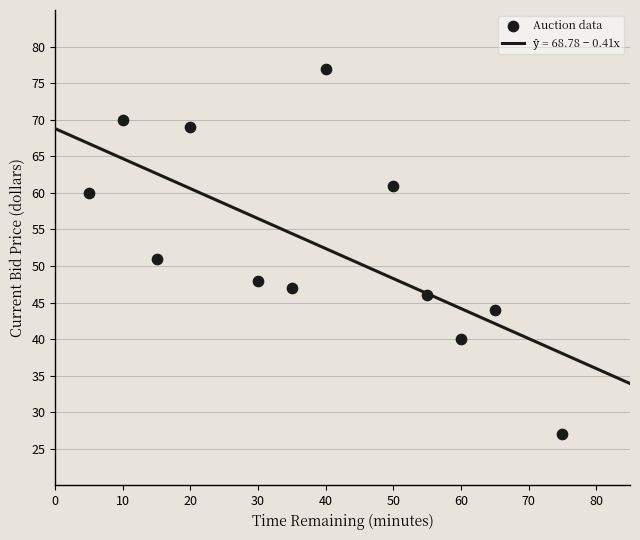

What Y value in the scatter plot is closest to 52?

51